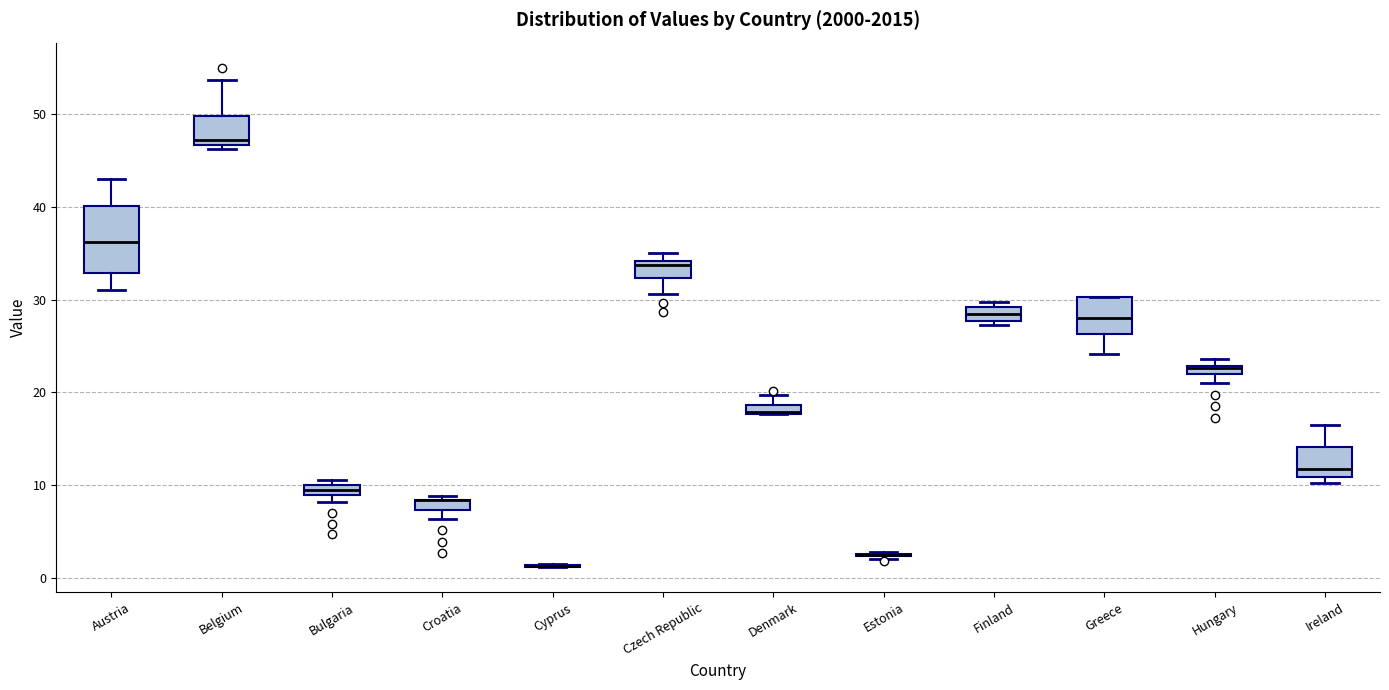

Comparing the boxes themselves (not the whiskers), which one is the tallest?

Austria